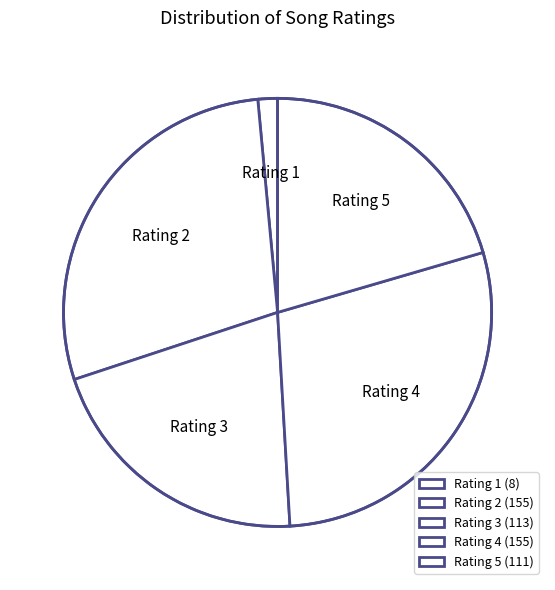

Approximately how many times larger is the value at Rating 2 compared to Rating 5?

1.4